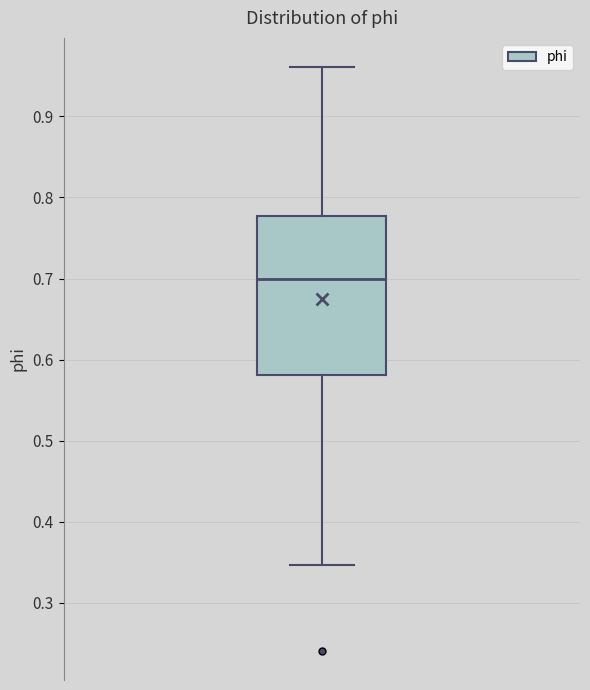

Transcribe this box plot: give where the median line is, the range the box spans, and where the two whiskers end, as read against the y-axis. The values are not printed on the chart, so give them approximately, as read against the axis.

median 0.70, box 0.58 to 0.78, whiskers 0.35 to 0.96